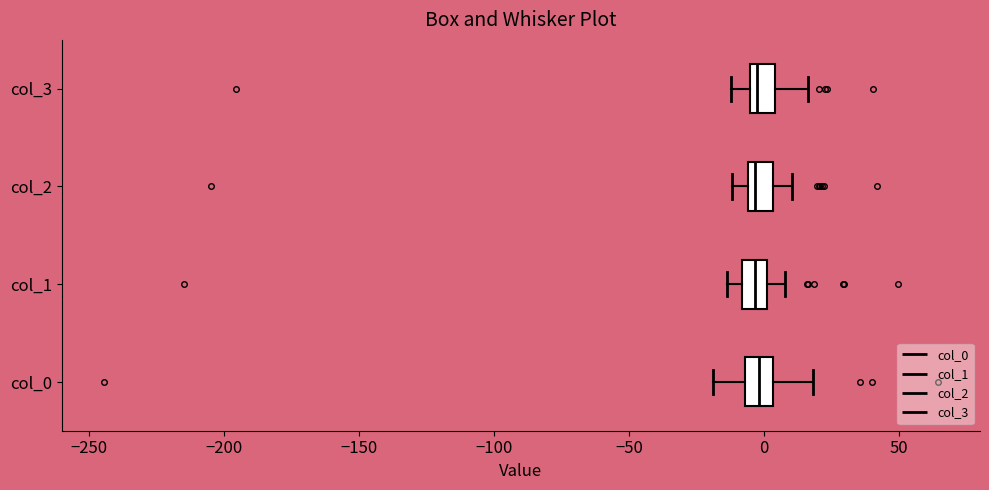

Reading bottom to top, transcribe this box plot: for each box, give where its median line is, the range the box spans, and where its two whiskers end, as read against the x-axis. The values are not printed on the chart, so give them approximately, as read against the axis.

col_0: median 0, box -5 to 5, whiskers -20 to 20
col_1: median -5, box -10 to 0, whiskers -15 to 10
col_2: median -5 (just right of the box's left edge), box -5 to 5, whiskers -10 to 10
col_3: median 0, box -5 to 5, whiskers -10 to 15